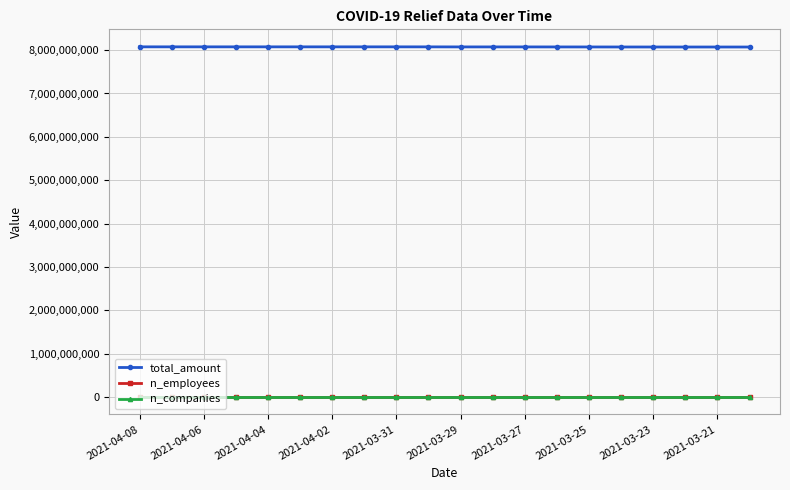

At how many categories does at least one series exceed 7372880512?

20